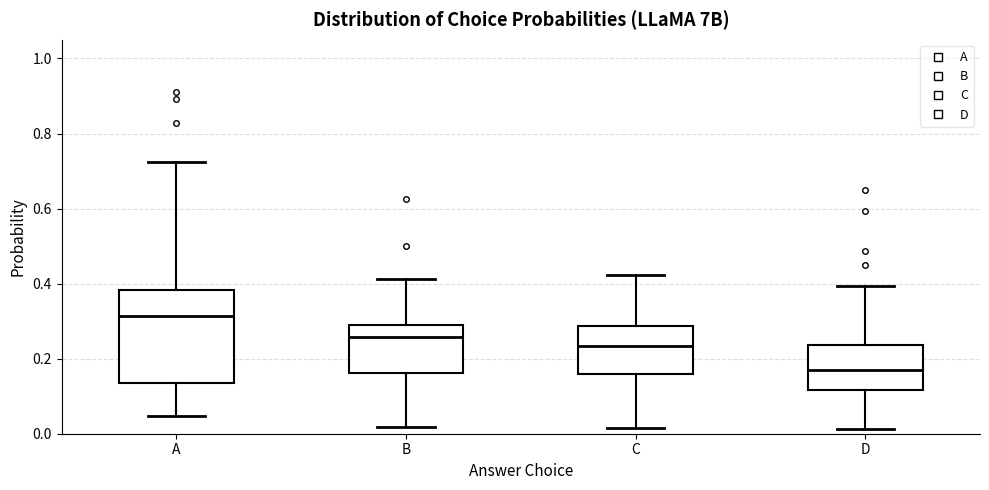

Which box's median line is the highest?

A